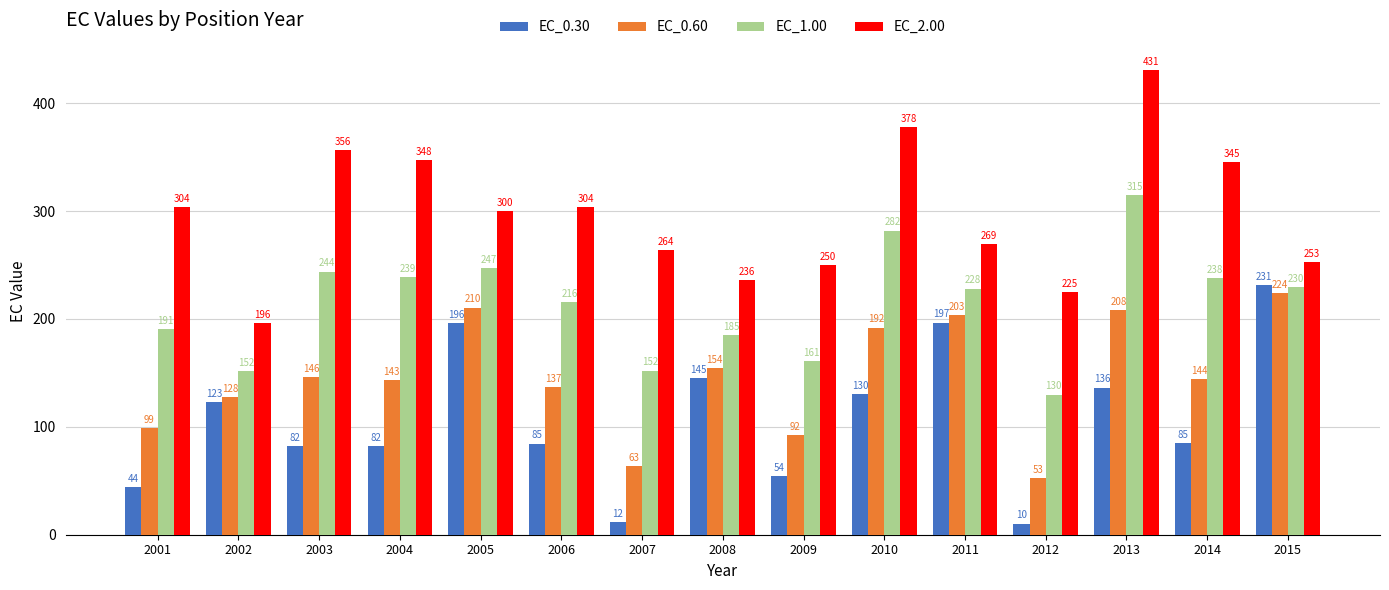

Is it true that EC_1.00 equals 368.2 at 2003?

False